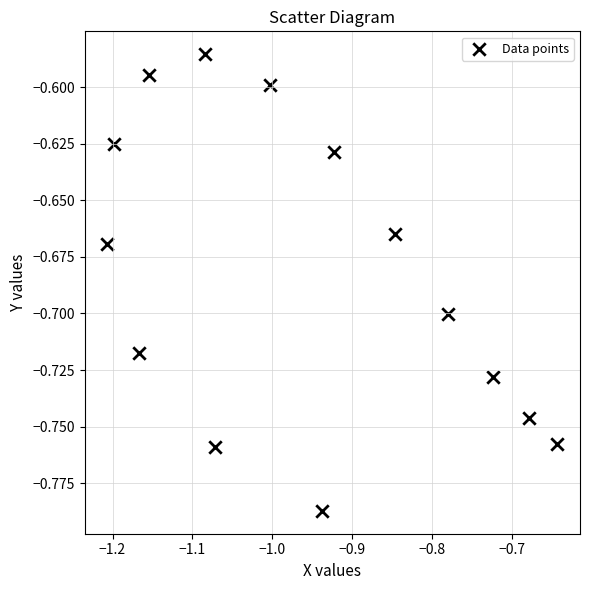

What is the range of X values (max minus min)?

0.6